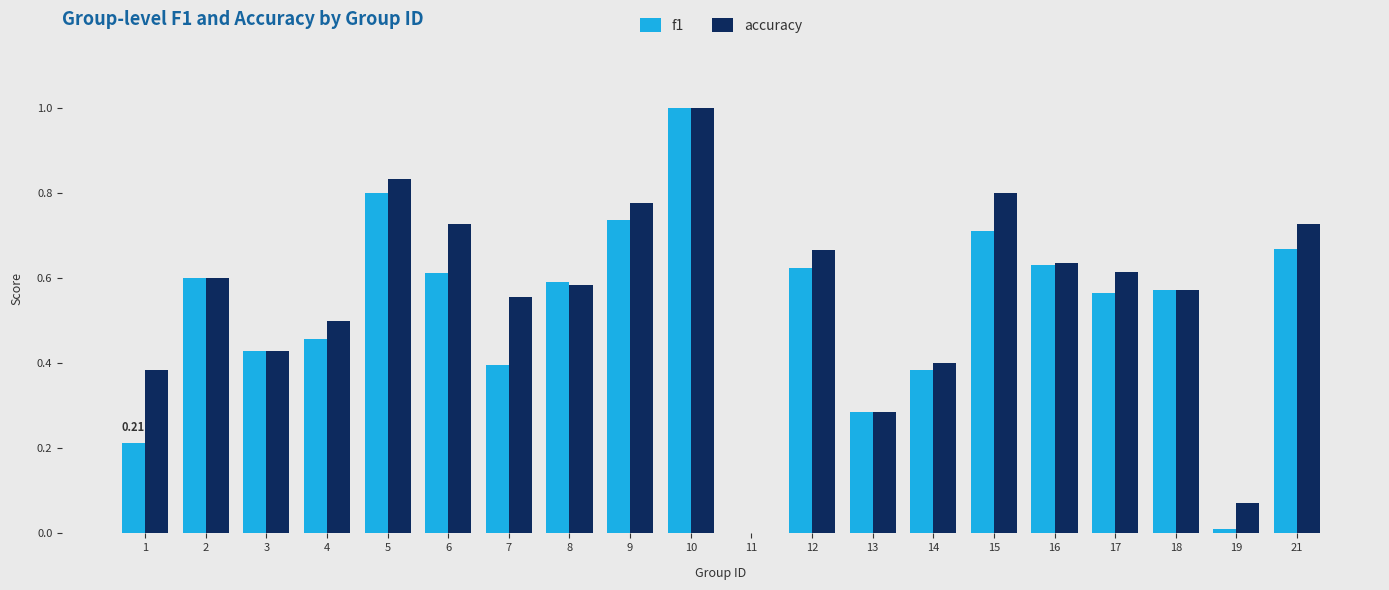

At which category does the chart reach its peak across all series?

10